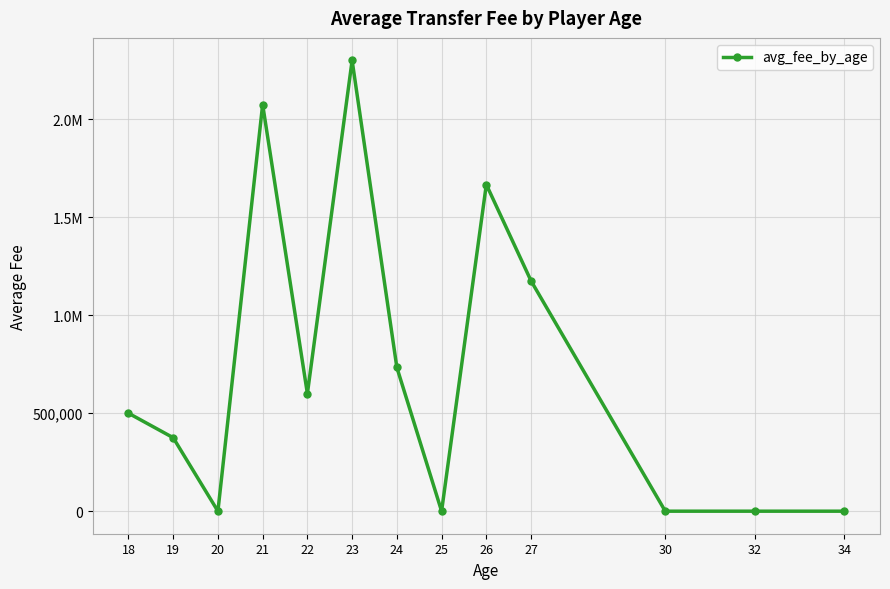

What is the sum of the values at 26 and 27?

2841666